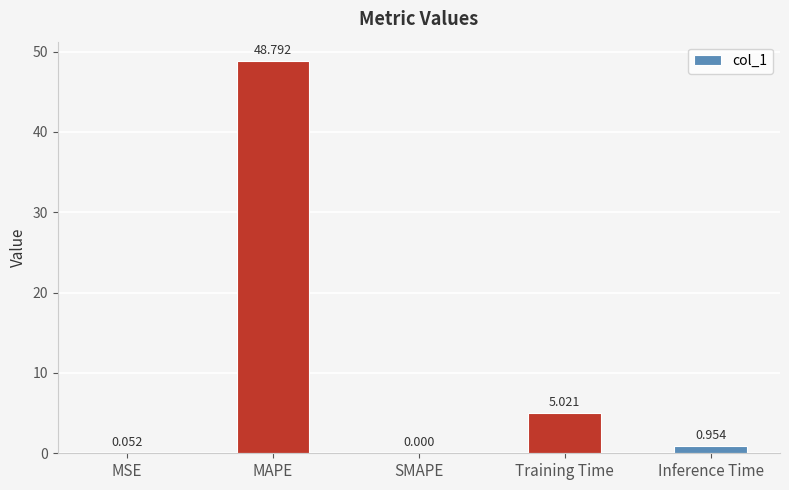

Which label corresponds to the largest value in the chart?

MAPE